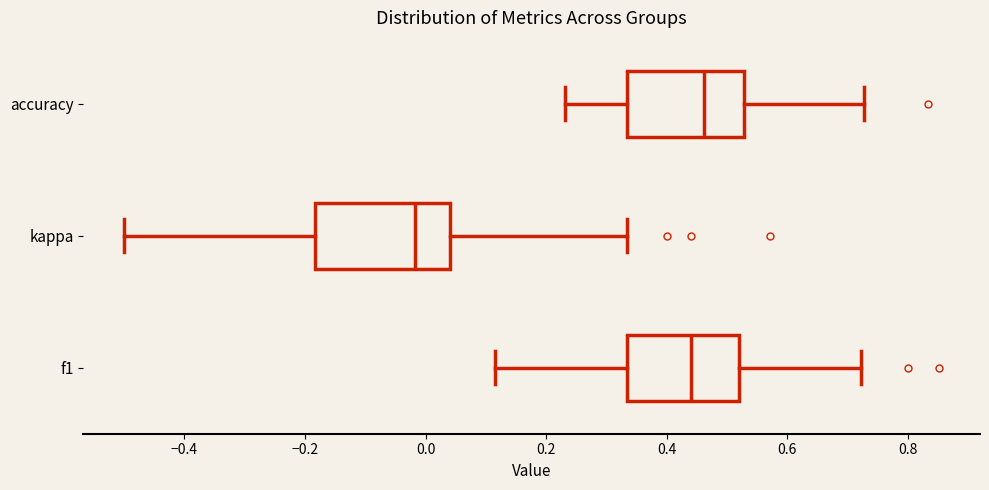

Reading bottom to top, transcribe this box plot: for each box, give where its median line is, the range the box spans, and where its two whiskers end, as read against the x-axis. The values are not printed on the chart, so give them approximately, as read against the axis.

f1: median 0.44, box 0.34 to 0.52, whiskers 0.12 to 0.72
kappa: median -0.02, box -0.18 to 0.04, whiskers -0.50 to 0.34
accuracy: median 0.46, box 0.34 to 0.52, whiskers 0.24 to 0.72